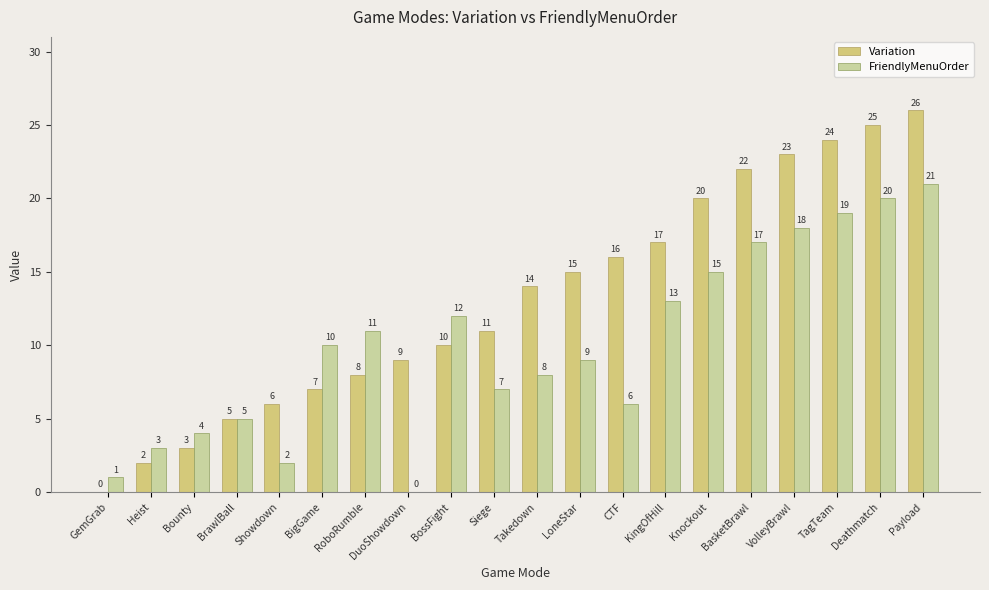

Which series changed the most between DuoShowdown and VolleyBrawl?

FriendlyMenuOrder